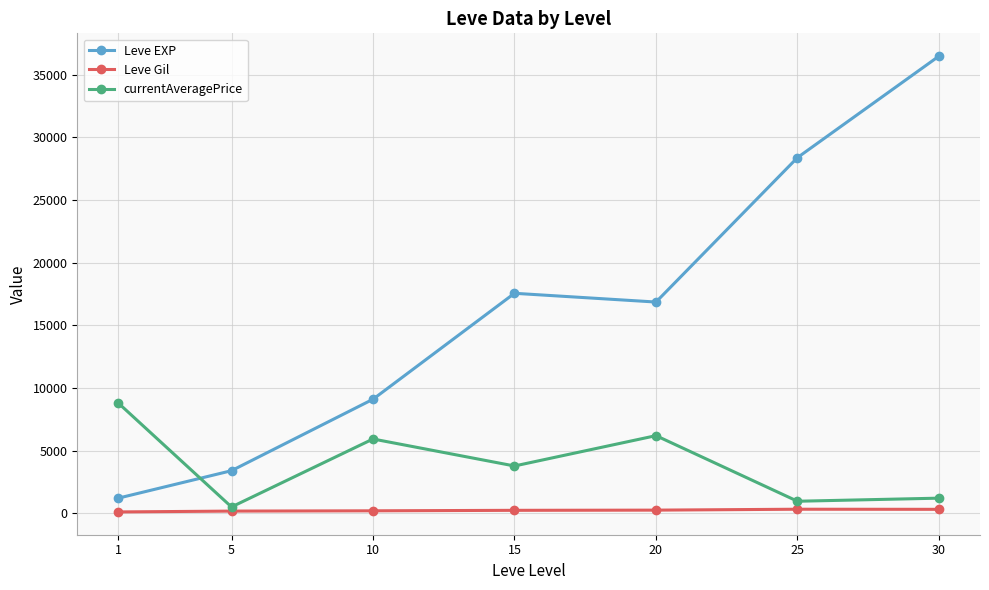

In currentAveragePrice, how many points are higher than both neighbors (excluding endpoints)?

2